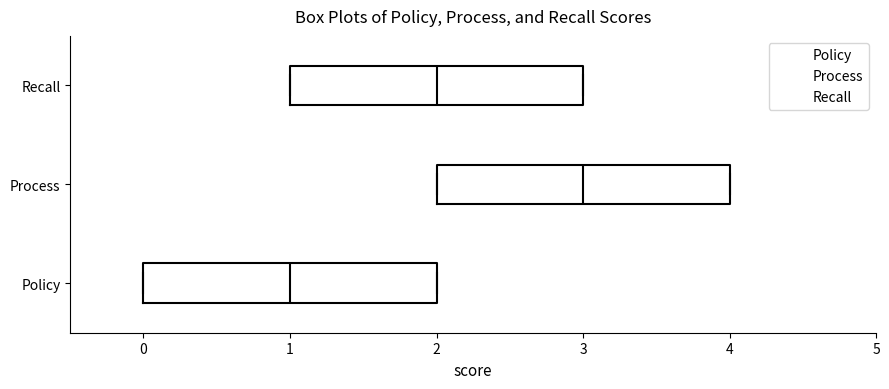

Where is the right edge of the box for Recall on the x-axis? The values are not printed on the chart, so give them approximately, as read against the axis.

3